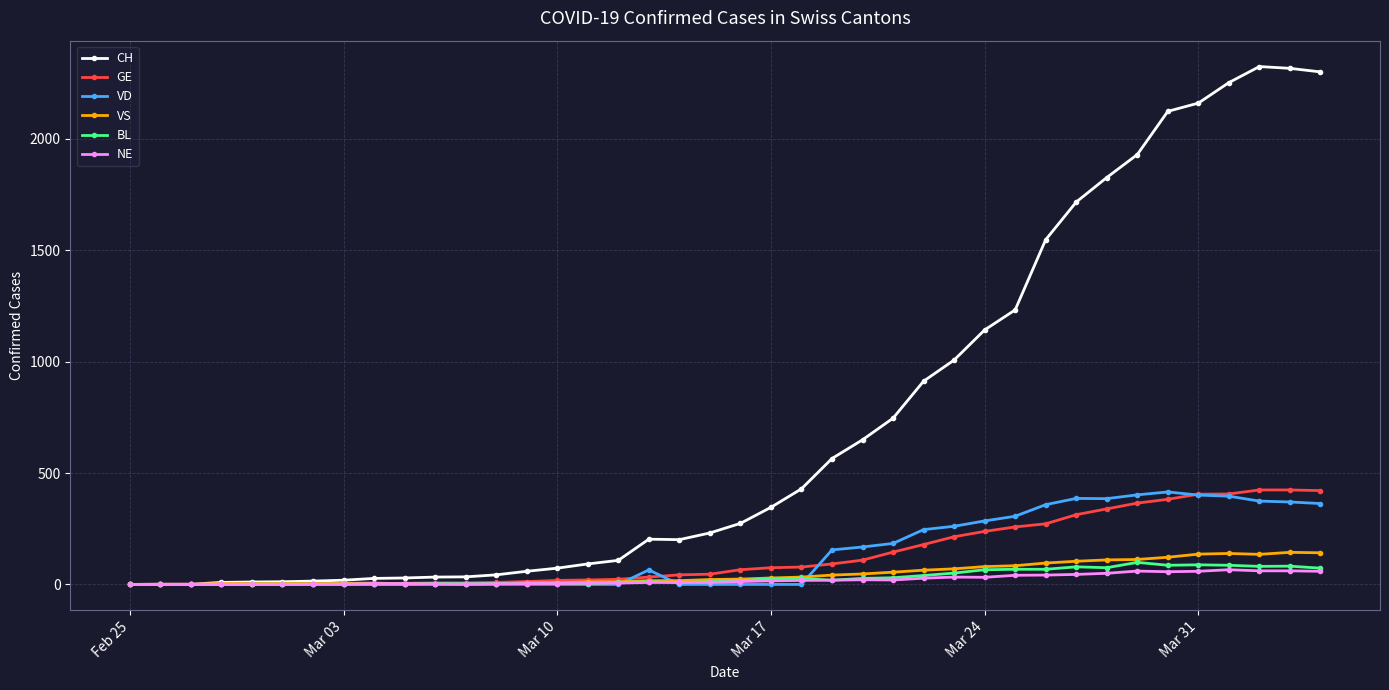

Which series has the widest spread of values?

CH